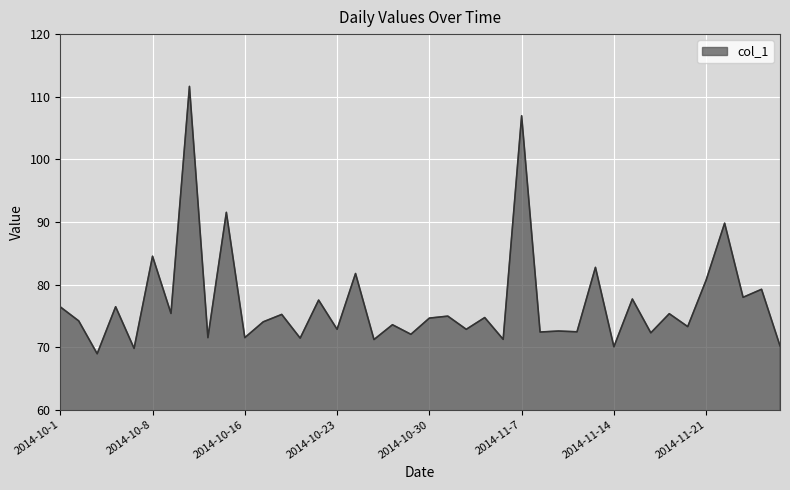

What is the difference between the maximum and minimum values?

42.7